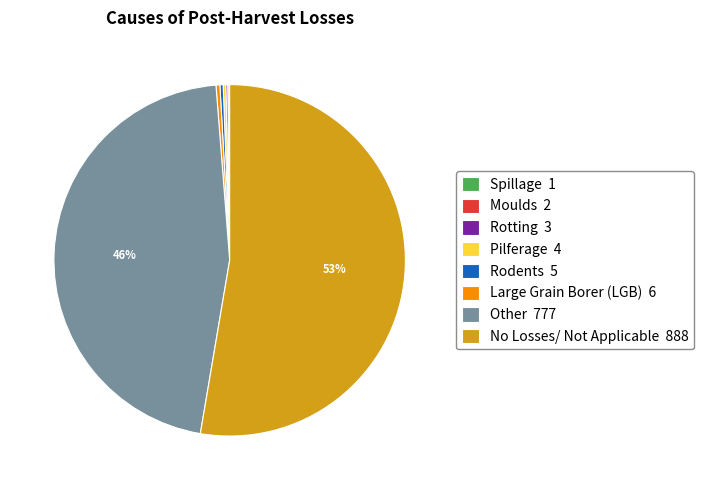

Approximately how many times larger is the value at No Losses/ Not Applicable 888 compared to Large Grain Borer (LGB) 6?

148.0